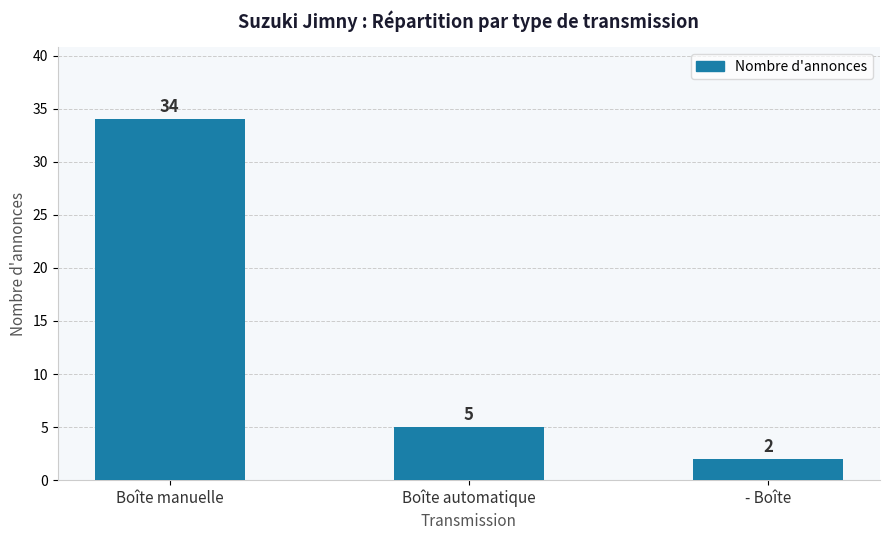

What is the difference between the second highest and minimum values?

3